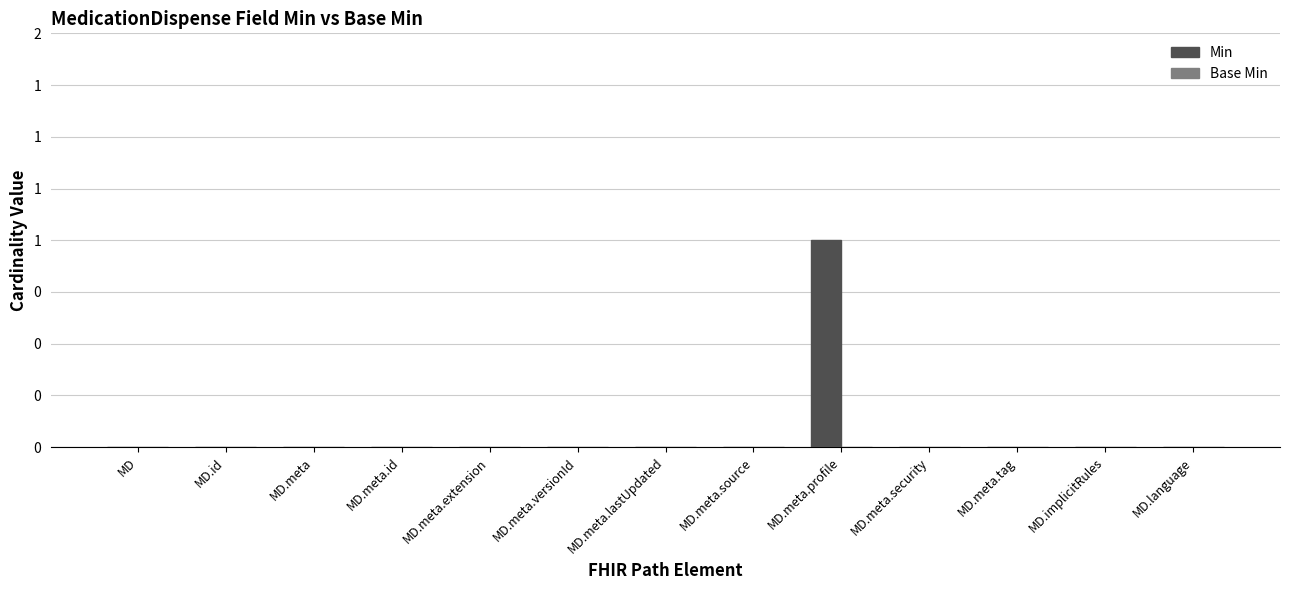

What is the label of the 6th bar from the right?

MD.meta.source